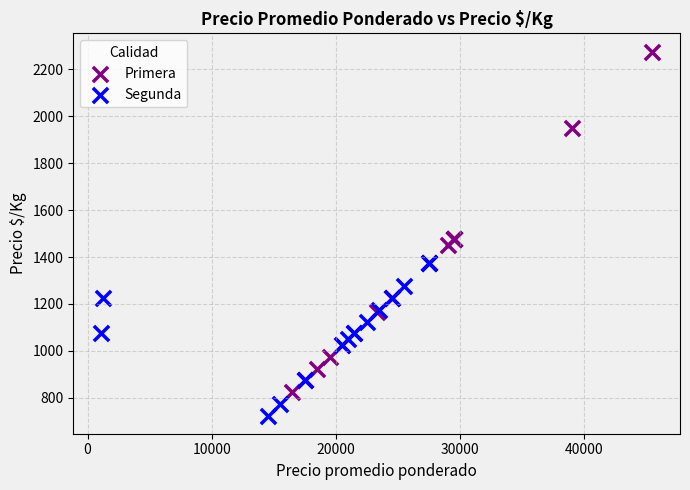

Which series has the widest spread of Y values?

Primera